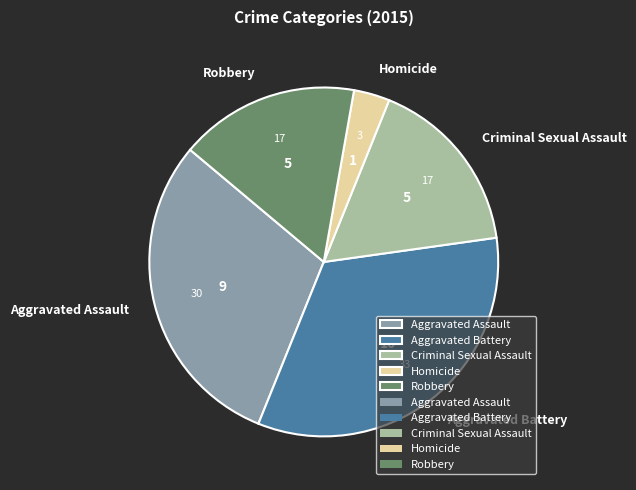

Between Homicide and Criminal Sexual Assault, which is larger?

Criminal Sexual Assault